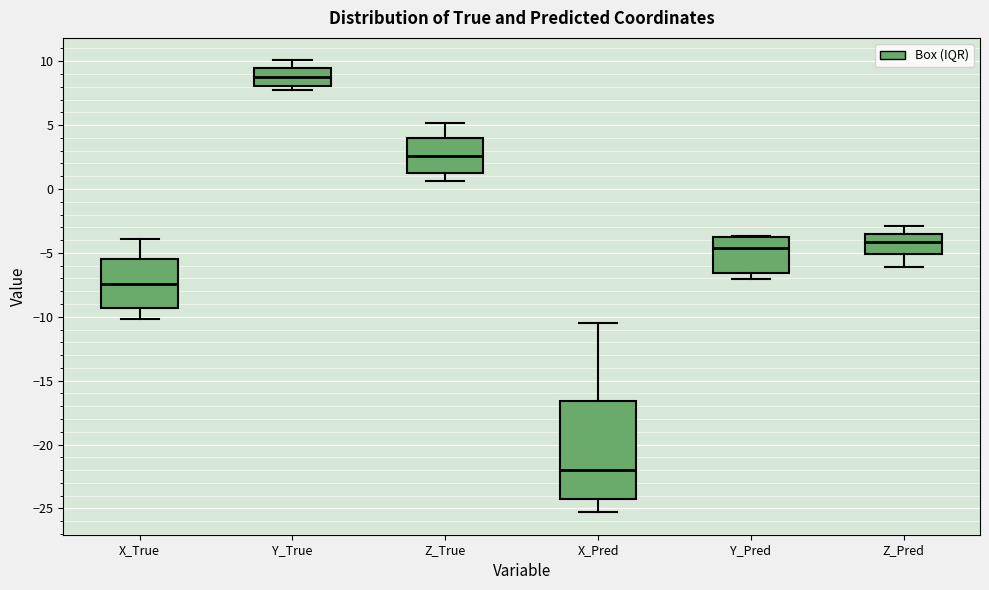

Reading left to right, read every box against the y-axis: the position of its median line, the range the box covers, and the ends of its whiskers. The values are not printed on the chart, so give them approximately, as read against the axis.

X_True: median -7.5, box -9.5 to -5.5, whiskers -10.0 to -4.0
Y_True: median 9.0, box 8.0 to 9.5, whiskers 8.0 (just below the box's lower edge) to 10.0
Z_True: median 2.5, box 1.0 to 4.0, whiskers 0.5 to 5.0
X_Pred: median -22.0, box -24.5 to -16.5, whiskers -25.5 to -10.5
Y_Pred: median -4.5, box -6.5 to -4.0, whiskers -7.0 to -3.5
Z_Pred: median -4.0, box -5.0 to -3.5, whiskers -6.0 to -3.0